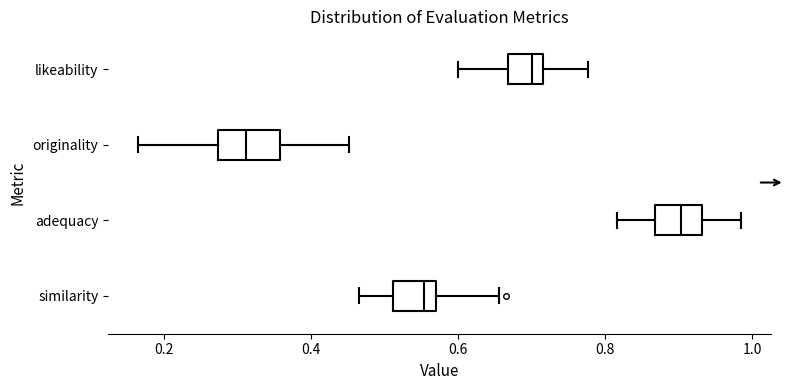

Reading bottom to top, transcribe this box plot: for each box, give where its median line is, the range the box spans, and where its two whiskers end, as read against the x-axis. The values are not printed on the chart, so give them approximately, as read against the axis.

similarity: median 0.56 (just left of the box's right edge), box 0.52 to 0.56, whiskers 0.46 to 0.66
adequacy: median 0.90, box 0.86 to 0.94, whiskers 0.82 to 0.98
originality: median 0.32, box 0.28 to 0.36, whiskers 0.16 to 0.46
likeability: median 0.70, box 0.66 to 0.72, whiskers 0.60 to 0.78